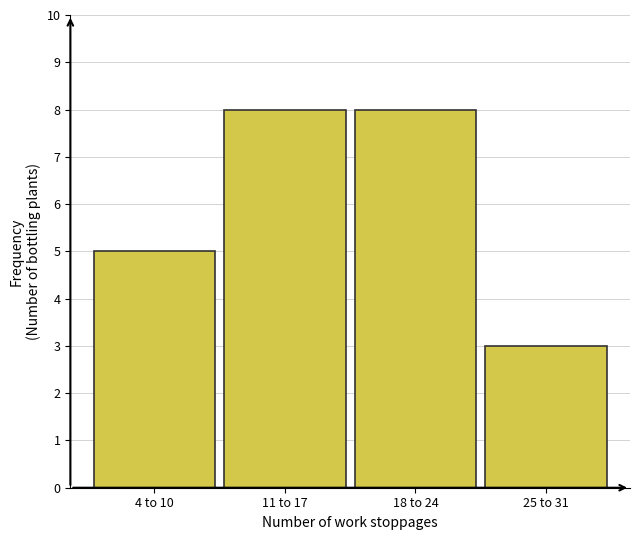

Reading right to left, transcribe all the data shown in this chart.

3	8	8	5